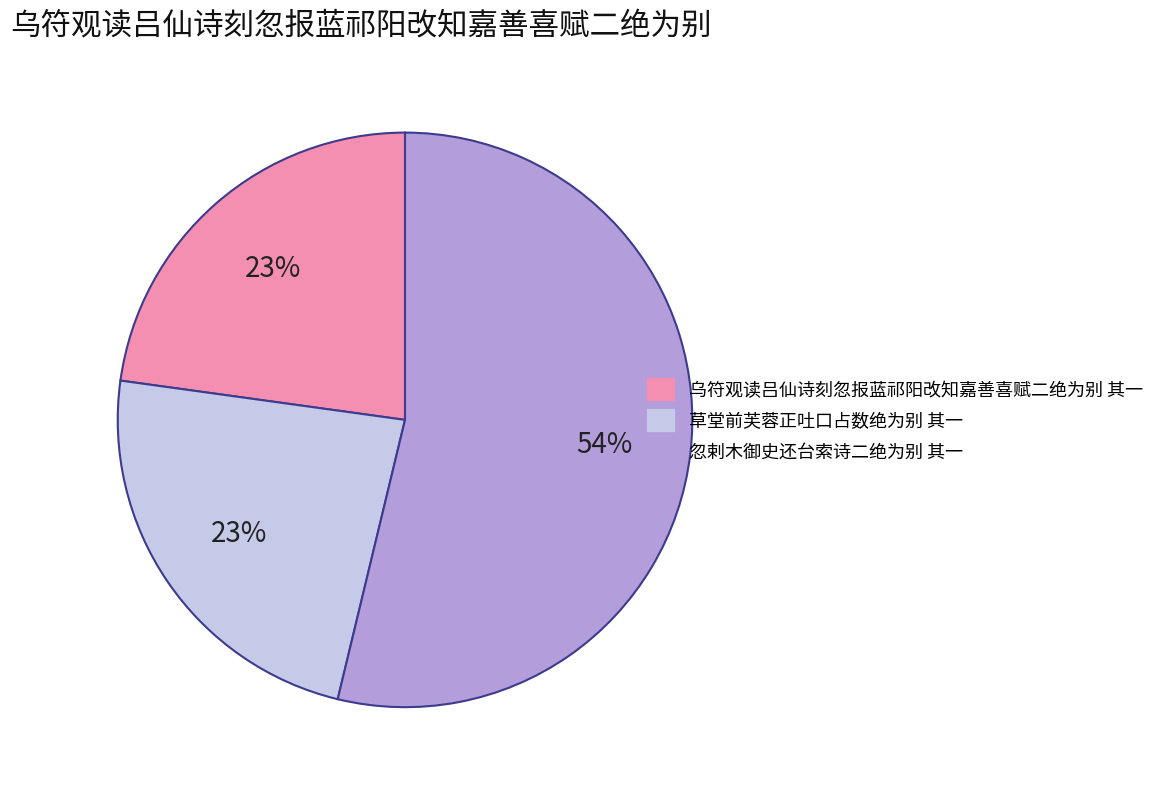

Is 草堂前芙蓉正吐口占数绝为别 其一 the majority of the pie?

No